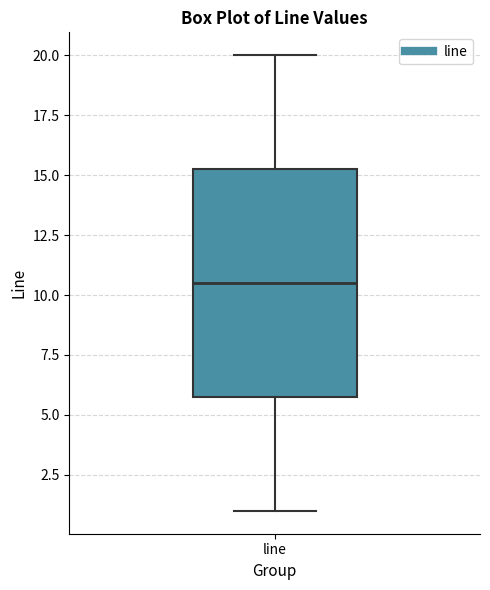

Where does the lower whisker of the box for line end on the y-axis? The values are not printed on the chart, so give them approximately, as read against the axis.

1.0